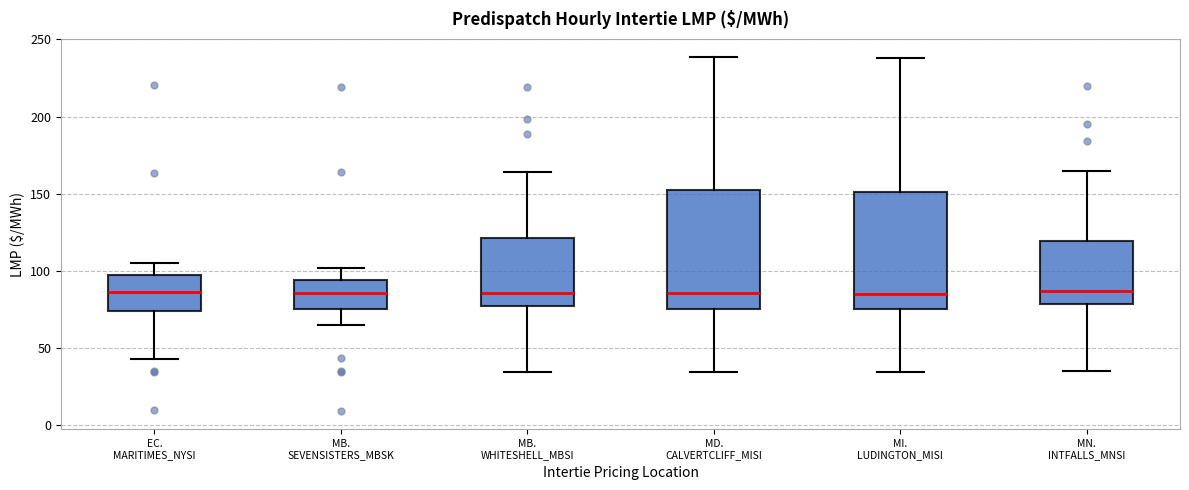

Reading left to right, read every box against the y-axis: the position of its median line, the range the box covers, and the ends of its whiskers. The values are not printed on the chart, so give them approximately, as read against the axis.

EC. MARITIMES_NYSI: median 85, box 75 to 100, whiskers 45 to 105
MB. SEVENSISTERS_MBSK: median 85, box 75 to 95, whiskers 65 to 100
MB. WHITESHELL_MBSI: median 85, box 75 to 120, whiskers 35 to 165
MD. CALVERTCLIFF_MISI: median 85, box 75 to 150, whiskers 35 to 240
MI. LUDINGTON_MISI: median 85, box 75 to 150, whiskers 35 to 240
MN. INTFALLS_MNSI: median 85, box 80 to 120, whiskers 35 to 165